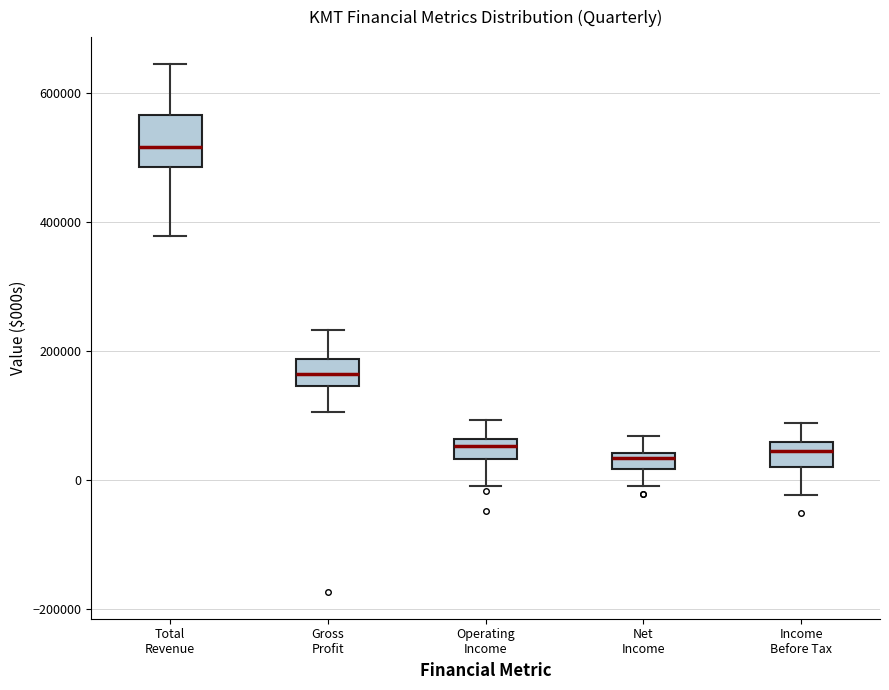

Comparing the boxes themselves (not the whiskers), which one is the tallest?

Total Revenue